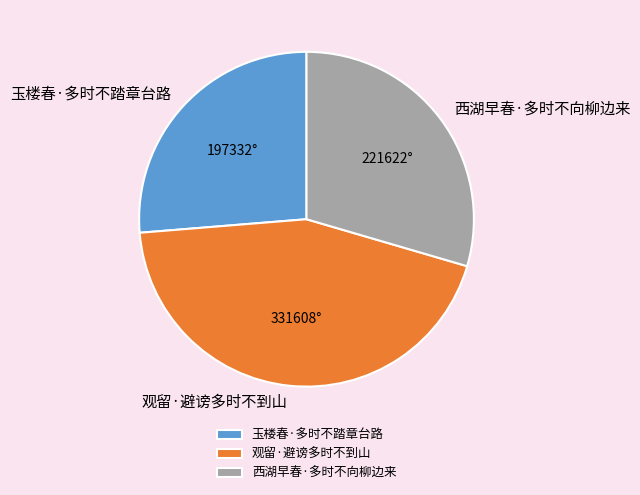

Is it true that 西湖早春·多时不向柳边来 is 30% of the pie?

True